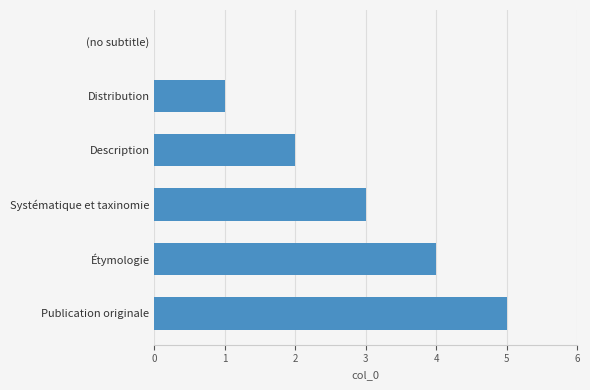

What is the sum of all values?

15